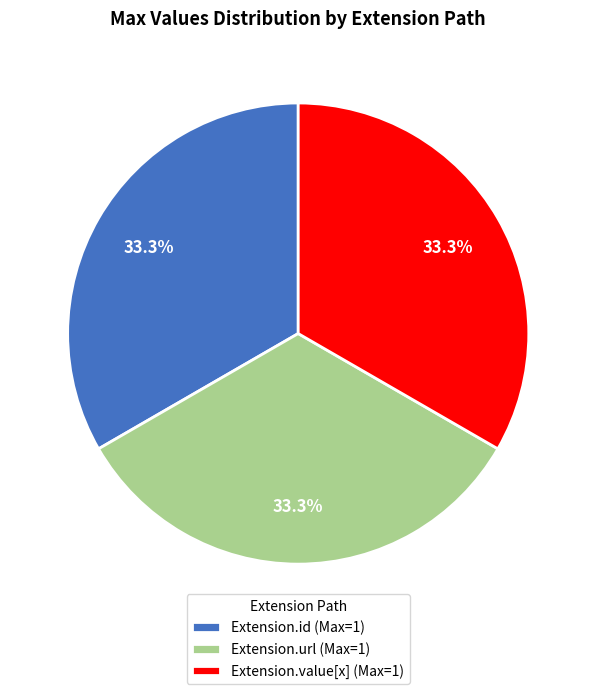

Is the sum of Extension.value[x] (Max=1) and Extension.id (Max=1) greater than half?

Yes